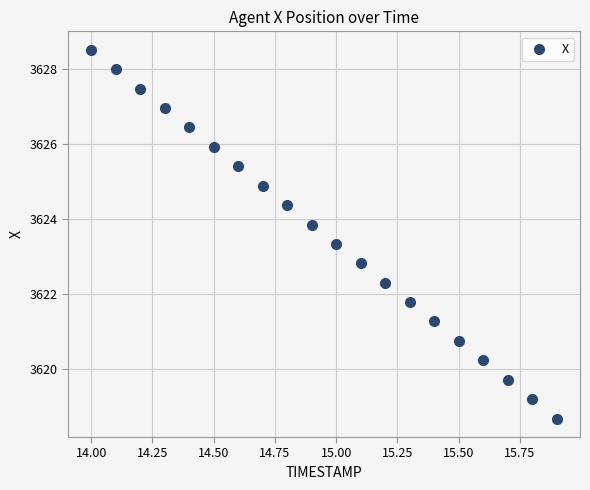

What Y value in the scatter plot is closest to 3623?

3622.8